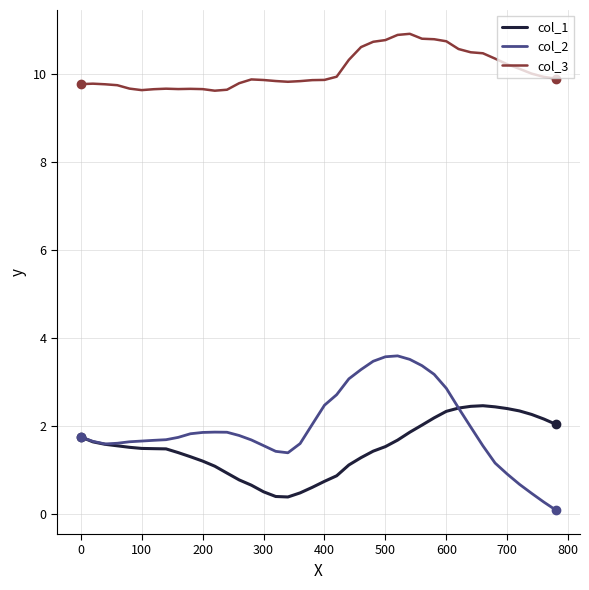

Which series has the widest spread of values?

col_2